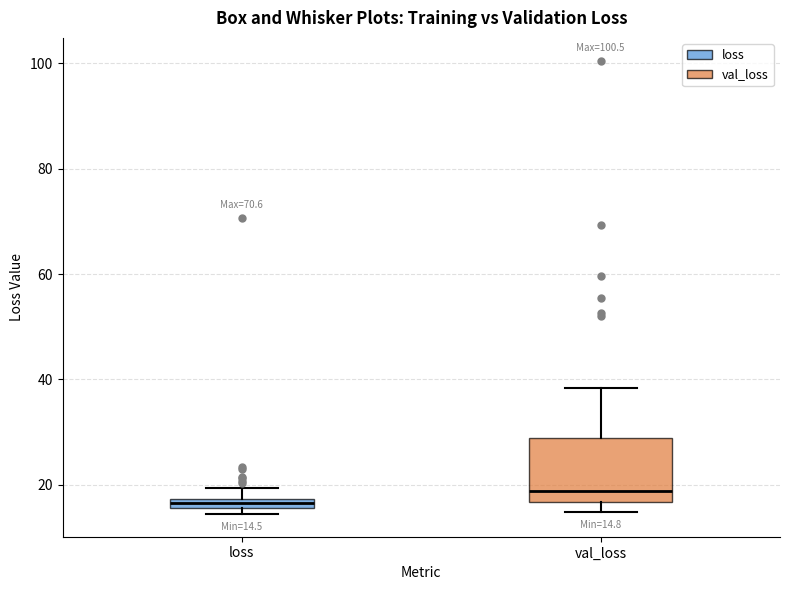

Comparing the boxes themselves (not the whiskers), which one is the tallest?

val_loss